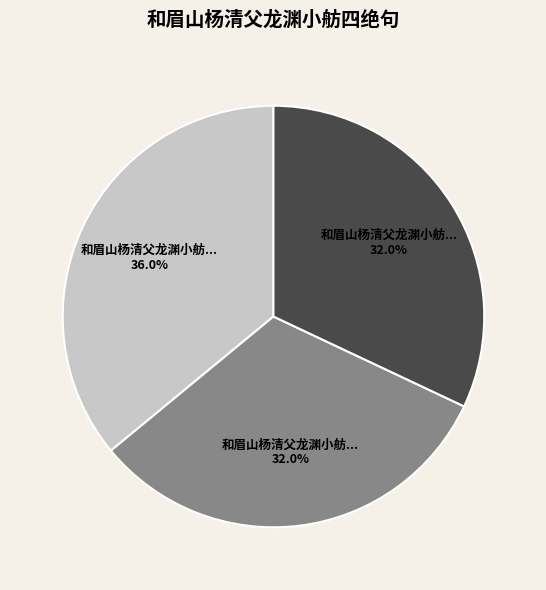

Is there any slice that represents more than half of the pie?

No